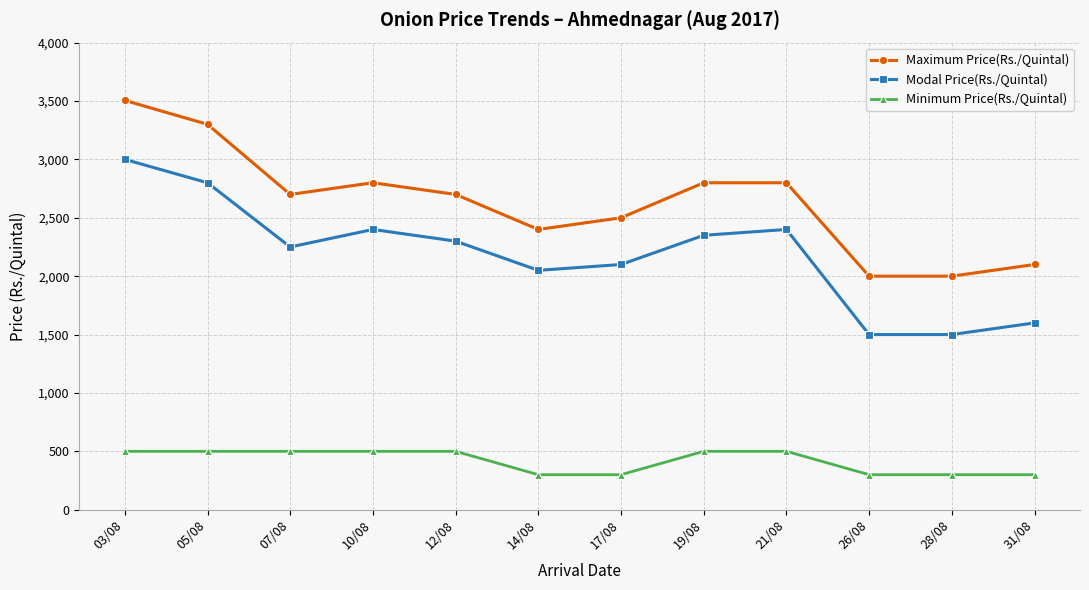

What is the difference between the second highest and second lowest values in the Modal Price(Rs./Quintal) series?

1300